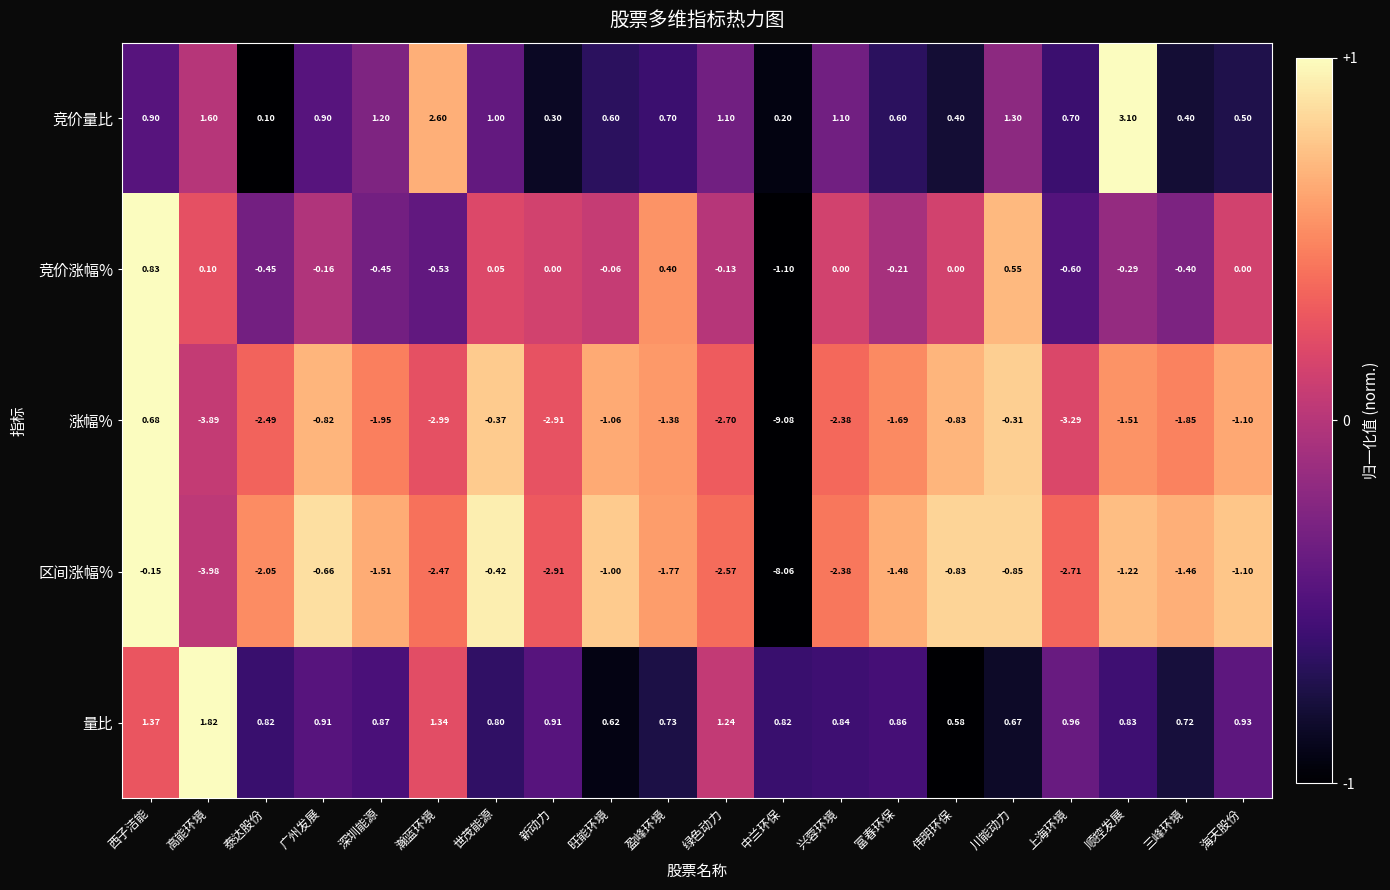

Is the value of 区间涨幅% at 川能动力 greater than the value of 竞价量比 at 旺能环境?

No